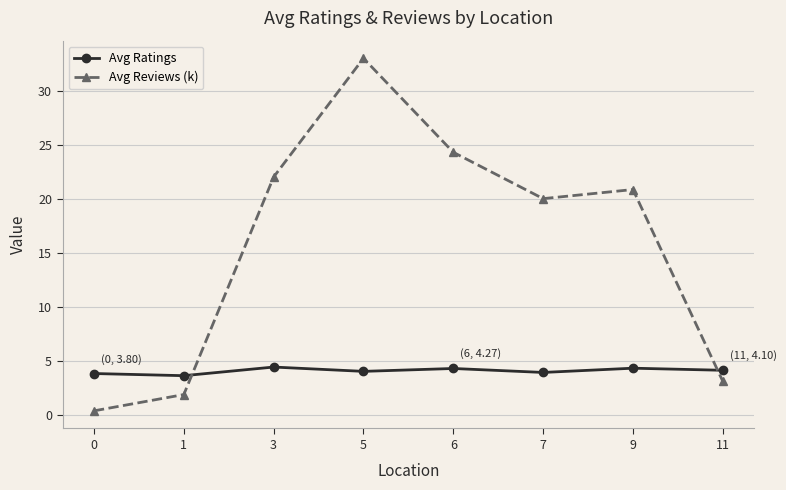

What is the approximate value of Avg Reviews (k) at 3?

22.0